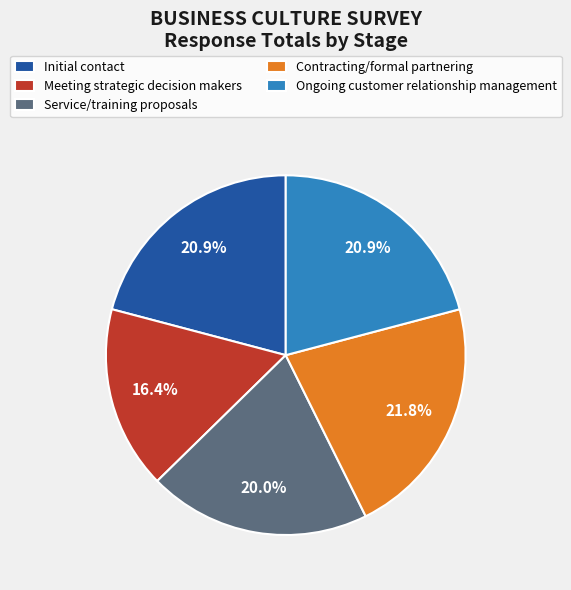

True or false: Meeting strategic decision makers accounts for 3% of the total.

False